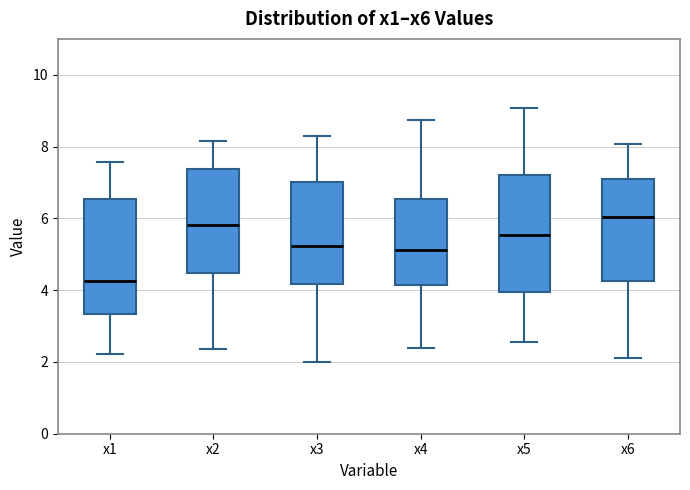

Where is the lower edge of the box for x6 on the y-axis? The values are not printed on the chart, so give them approximately, as read against the axis.

4.2